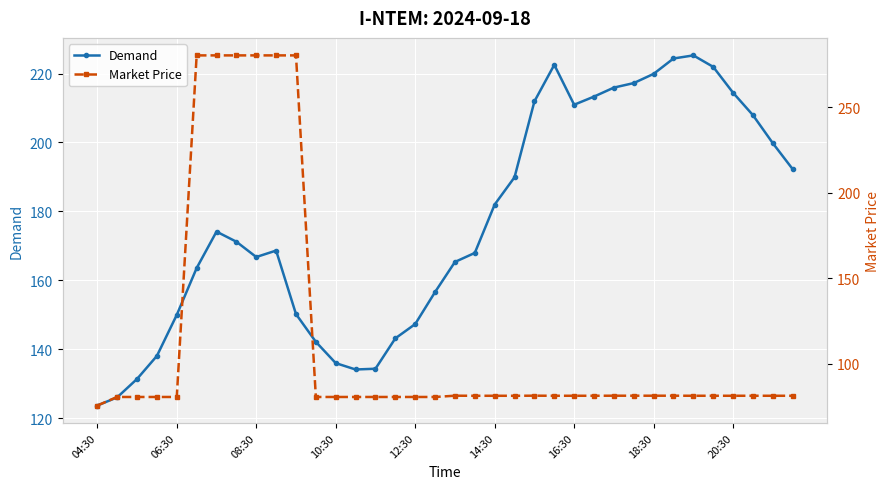

What are all the series names shown in the legend?

Demand, Market Price